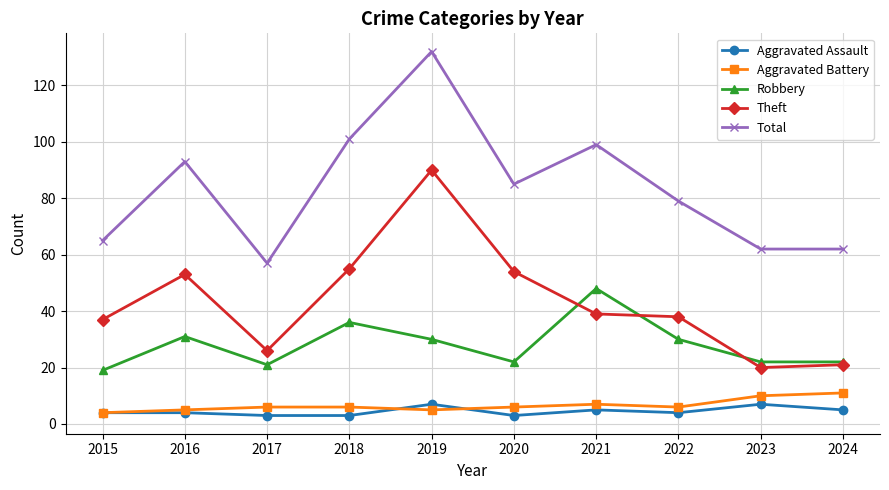

What is the value of the Theft point at the 5th from the left?

90